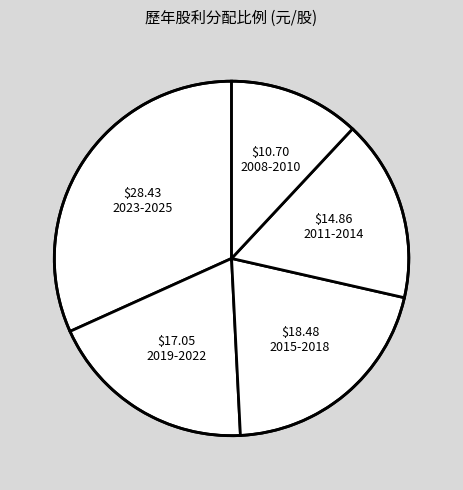

The $17.05 2019-2022 slice represents 19% of the pie. True or false?

True